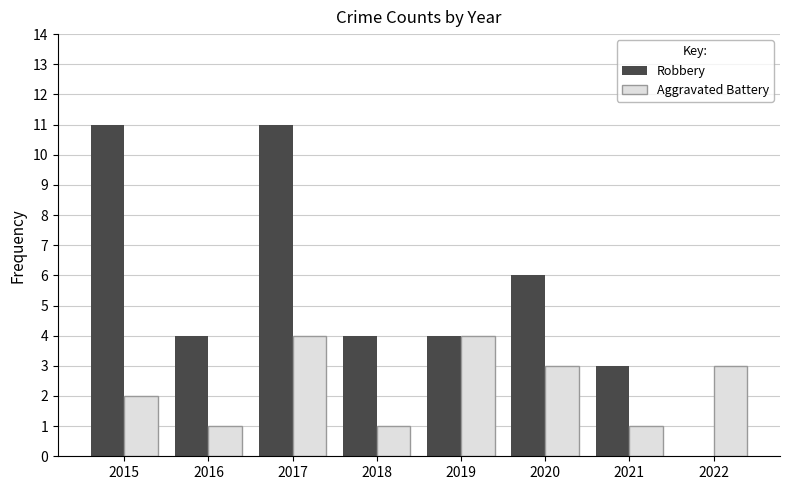

Which series has the largest range (max minus min)?

Robbery